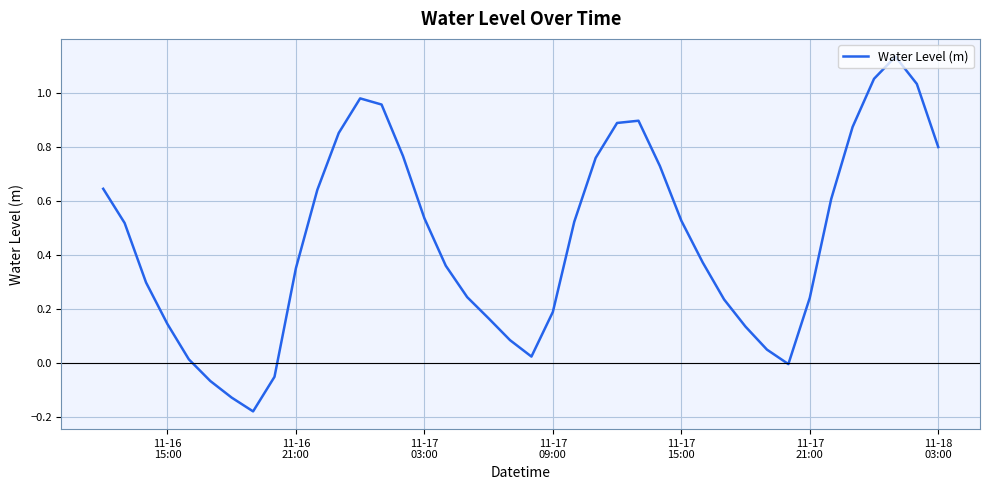

What is the difference between the maximum and minimum values?

1.3